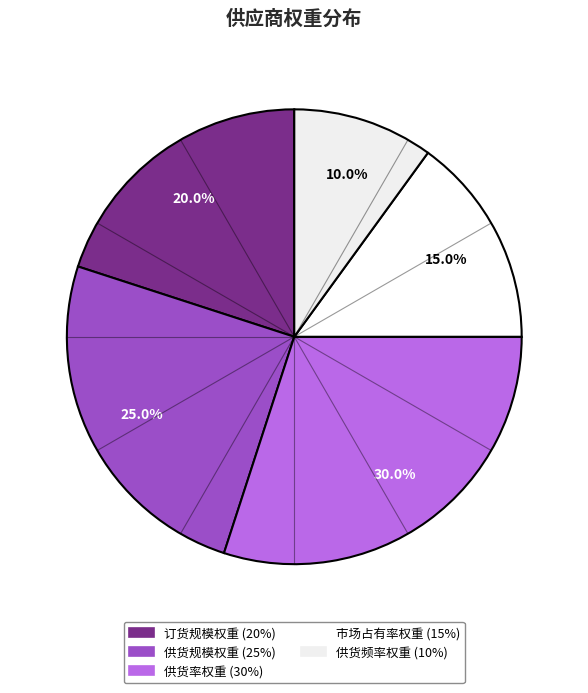

To the nearest percent, what is the combined percentage of 供货规模权重 and 供货频率权重?

35%